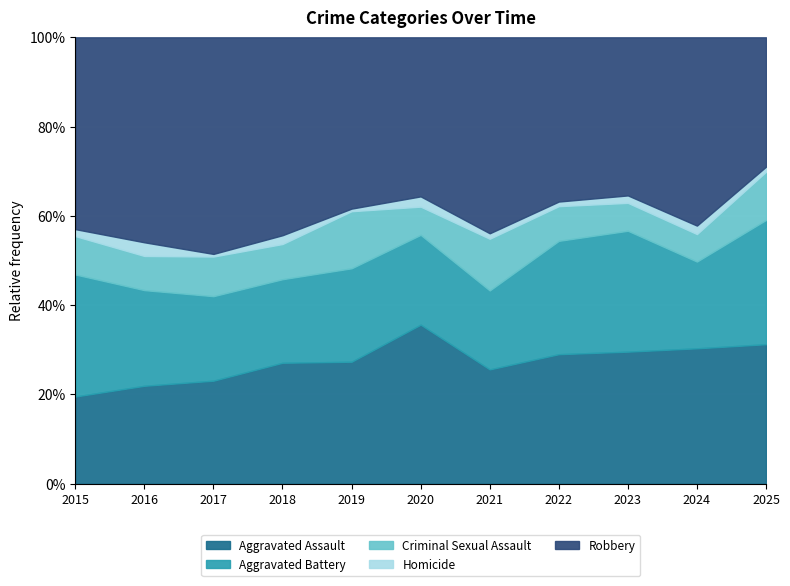

At which label does Aggravated Assault reach its minimum?

2015